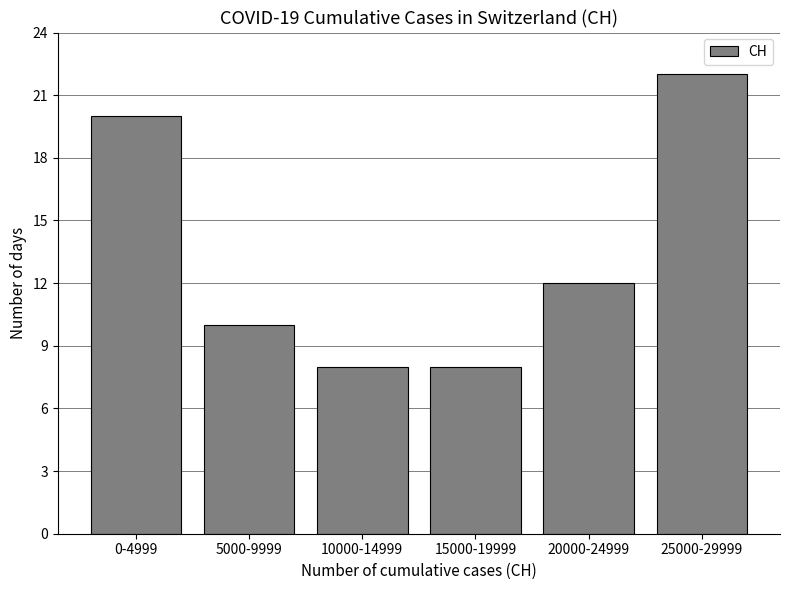

Reading left to right, list all the values displayed in this chart.

20	10	8	8	12	22